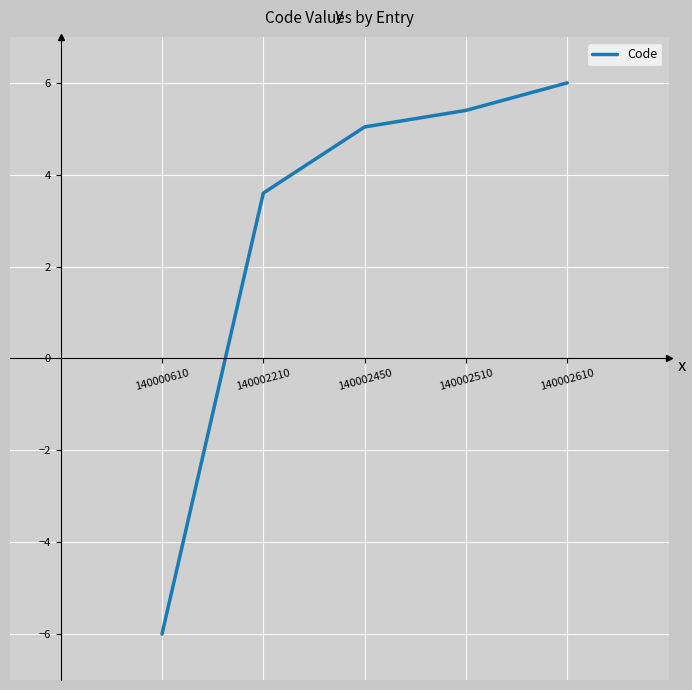

How many negative values are there?

1